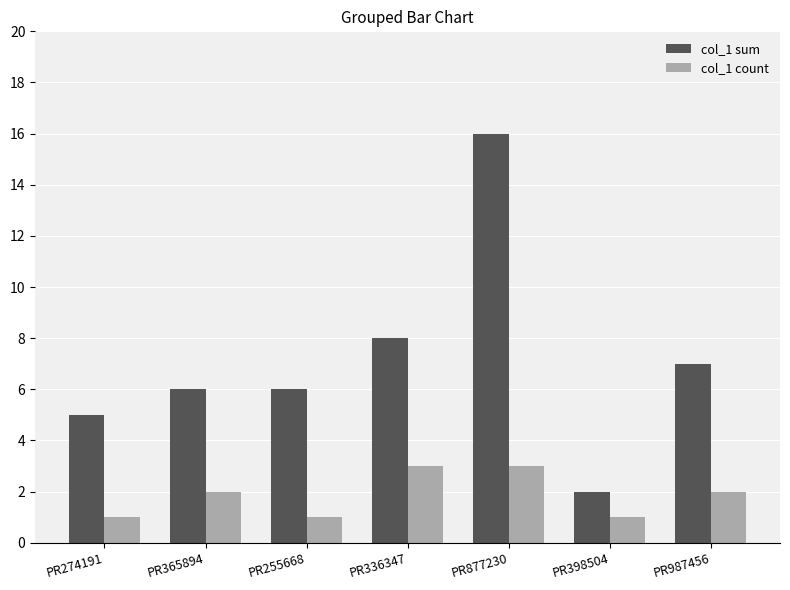

What is the label of the 2nd bar from the left?

PR365894